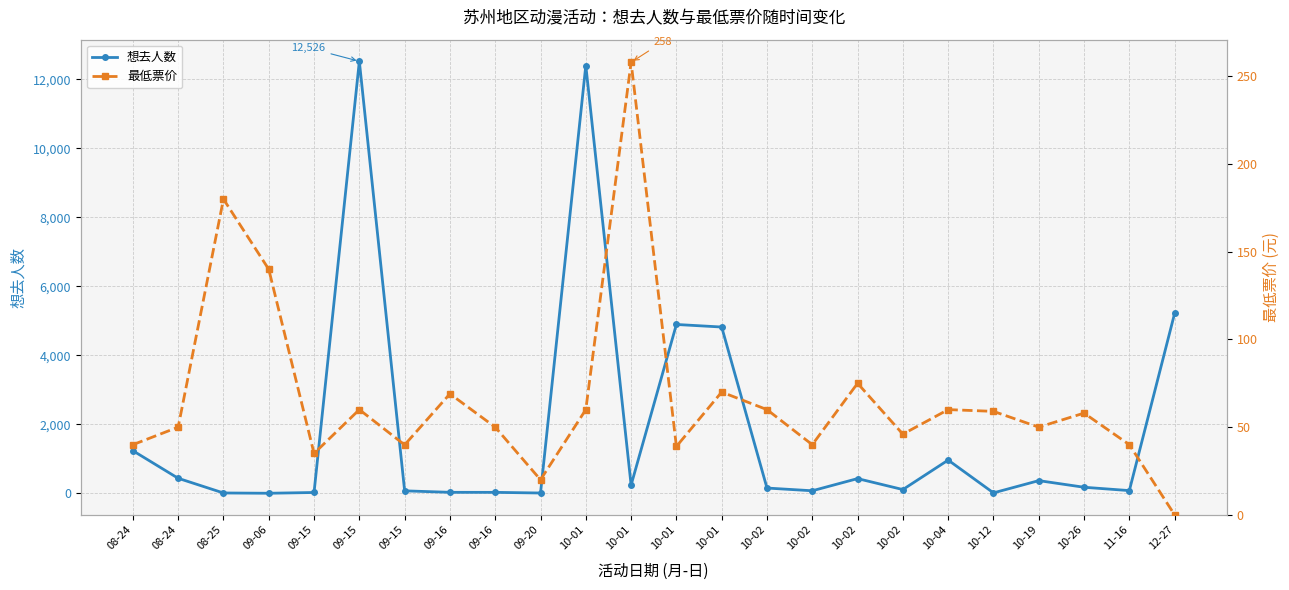

How many values in the 最低票价 series exceed 58?

11